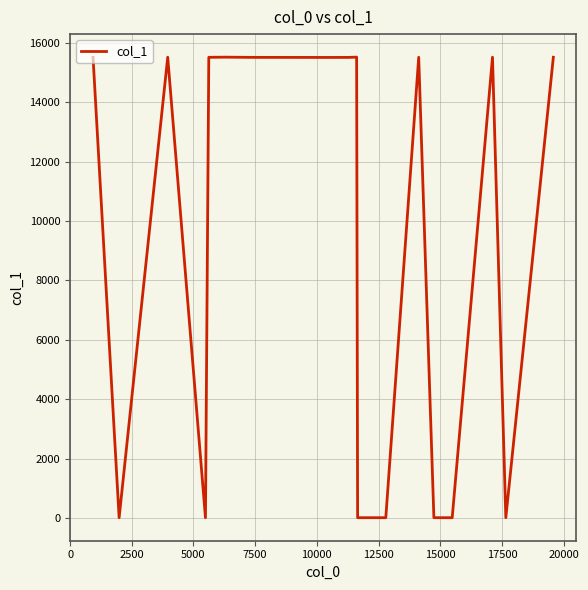

What is the maximum value shown in the chart?

15517